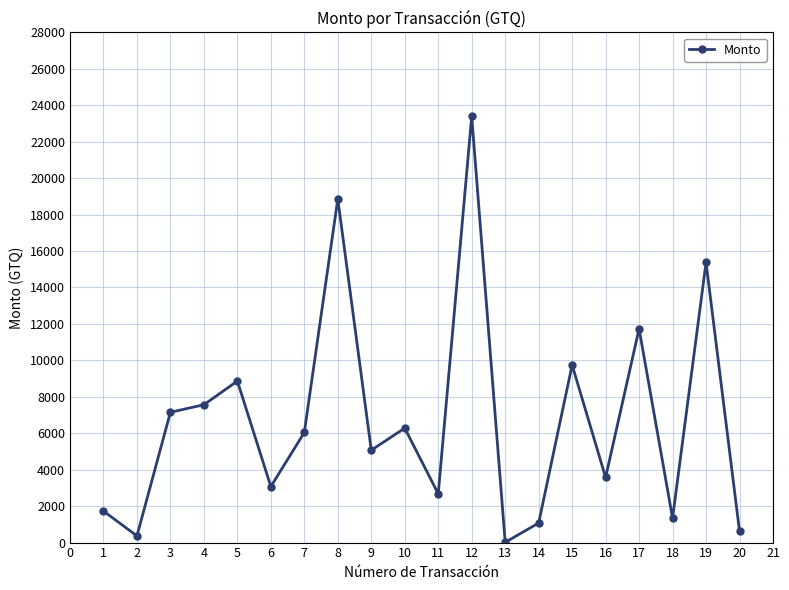

What is the value of the 13th point from the left?

15.5